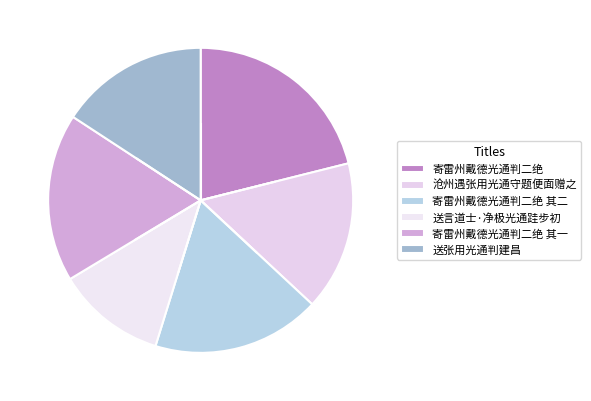

What is the change in value from 寄雷州戴德光通判二绝 其二 to 寄雷州戴德光通判二绝 其一?

-1